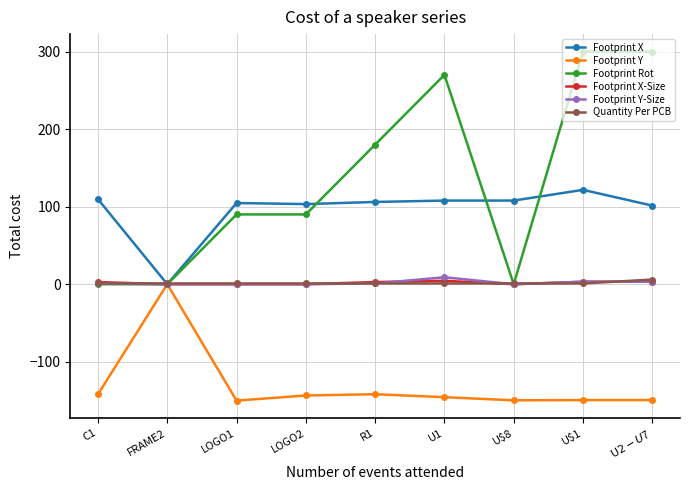

What is the label of the 2nd point from the left?

FRAME2